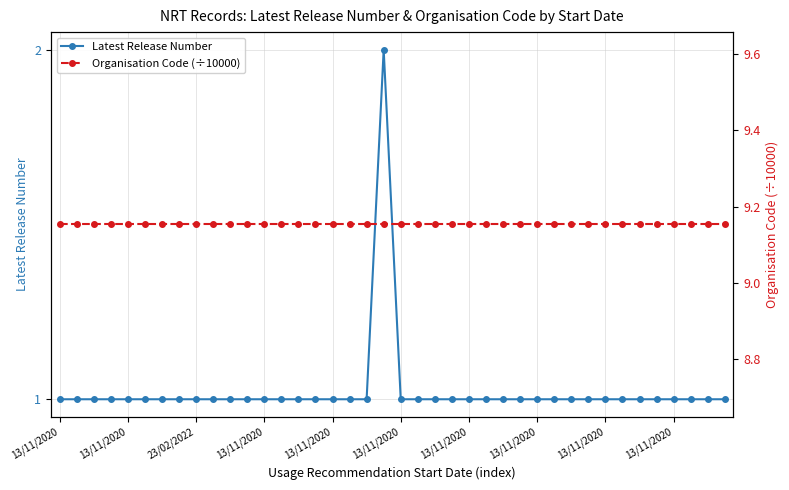

What is the difference between the highest and lowest values at 13/11/2020?

8.2